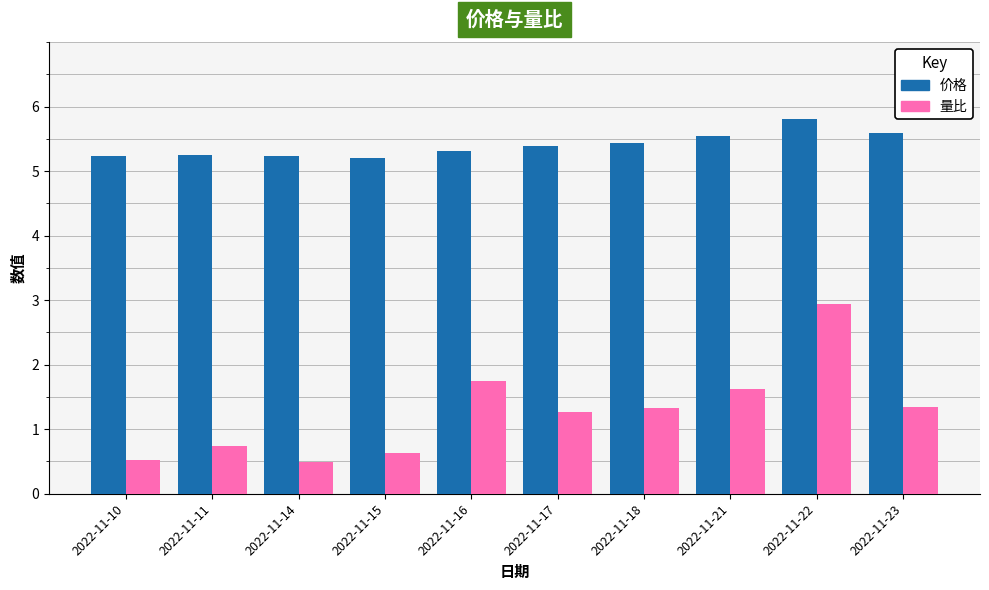

Rank the series at 2022-11-14 from highest to lowest value.

价格, 量比